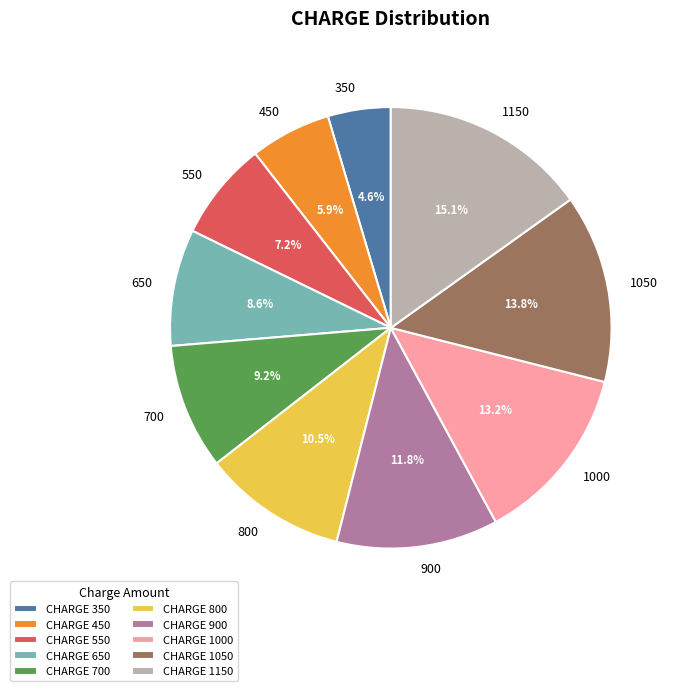

To the nearest percent, what portion does 700 represent?

9%